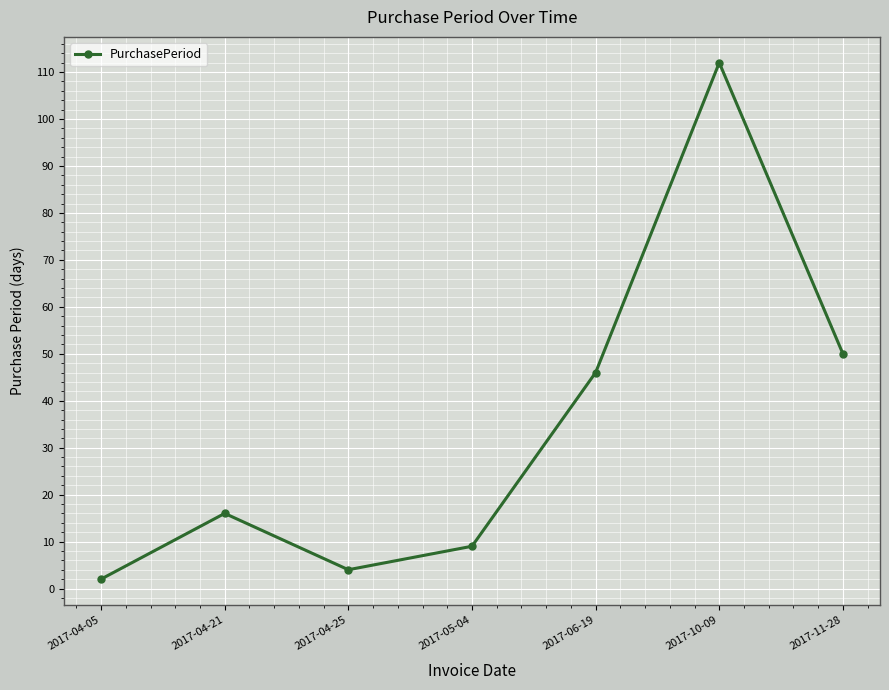

What is the label of the 4th point from the right?

2017-05-04